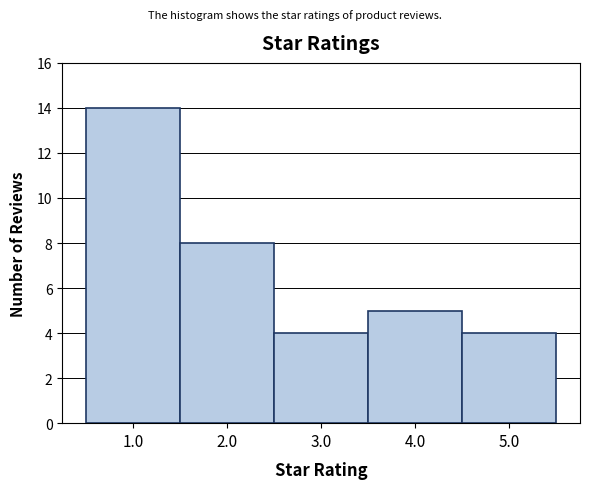

Reading left to right, transcribe all the data shown in this chart.

1.0=14	2.0=8	3.0=4	4.0=5	5.0=4